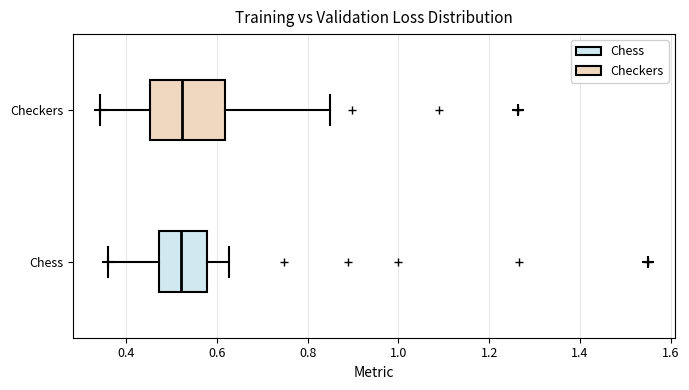

Reading bottom to top, read every box against the x-axis: the position of its median line, the range the box covers, and the ends of its whiskers. The values are not printed on the chart, so give them approximately, as read against the axis.

Chess: median 0.52, box 0.48 to 0.58, whiskers 0.36 to 0.62
Checkers: median 0.52, box 0.46 to 0.62, whiskers 0.34 to 0.84